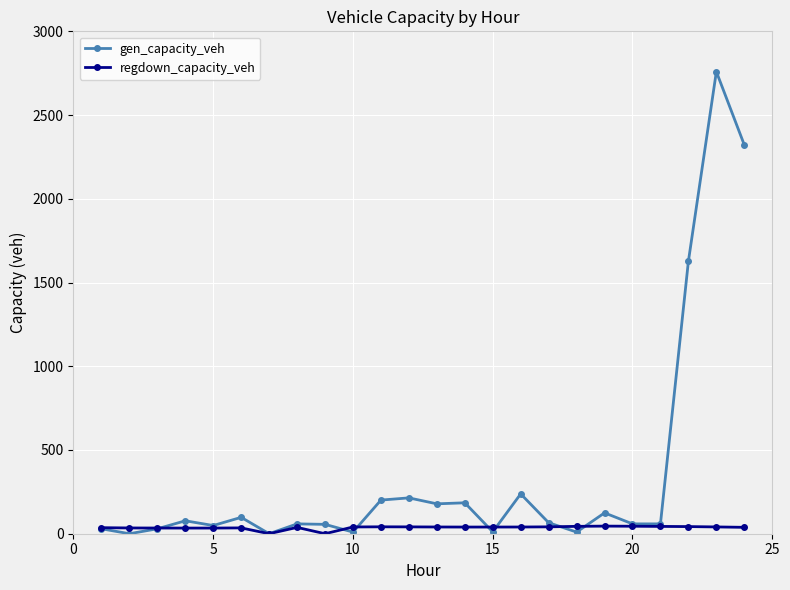

True or false: regdown_capacity_veh has more than 0 interior local peaks.

True